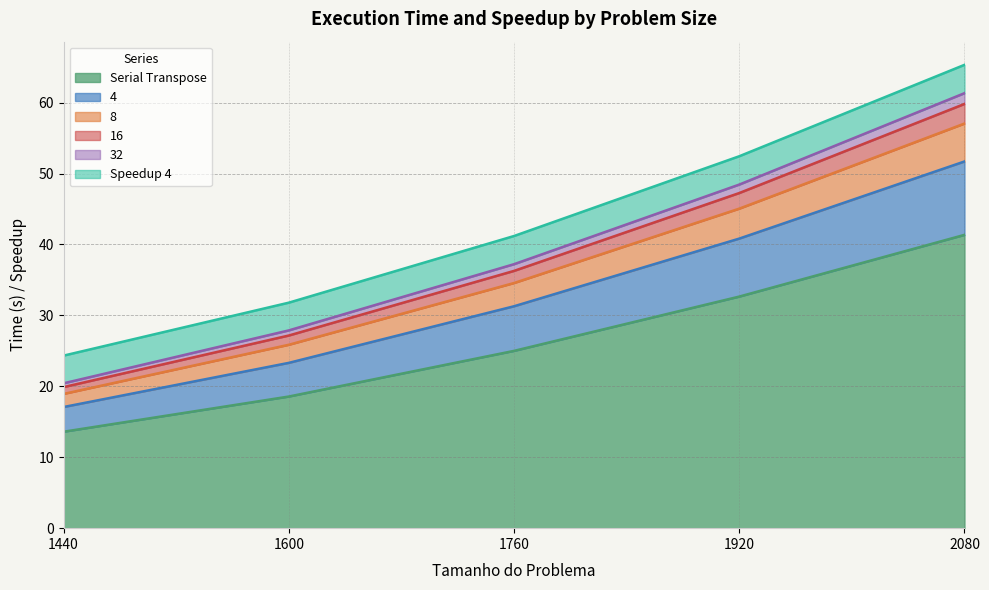

At which category is the sum across all series the highest?

2080